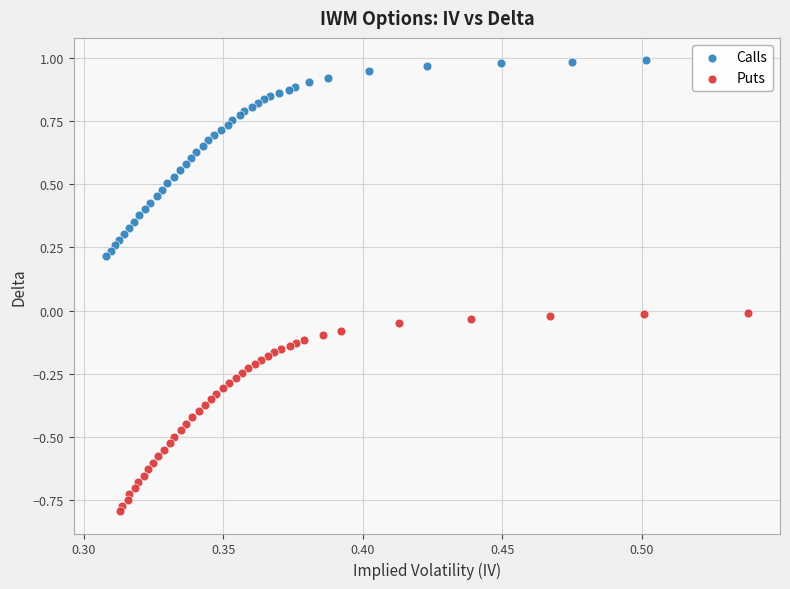

Which series has the largest Y range (max minus min)?

Puts